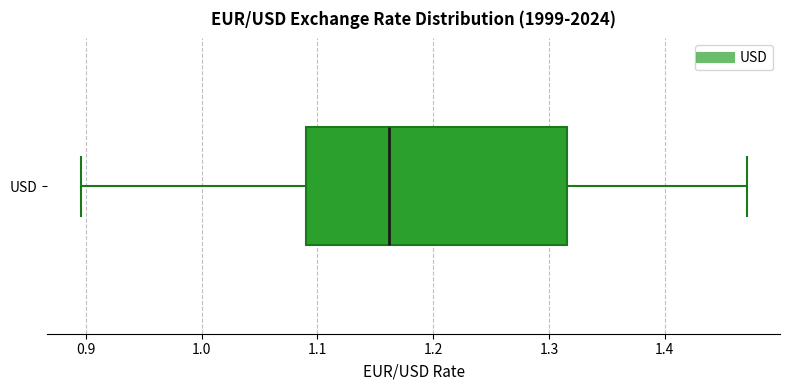

Transcribe this box plot: give where the median line is, the range the box spans, and where the two whiskers end, as read against the x-axis. The values are not printed on the chart, so give them approximately, as read against the axis.

median 1.16, box 1.09 to 1.32, whiskers 0.90 to 1.47